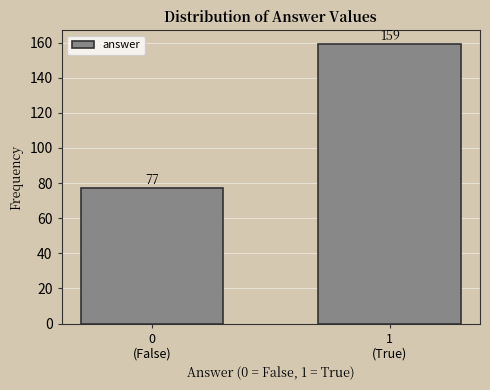

Reading right to left, what are all the values shown in this chart?

159	77